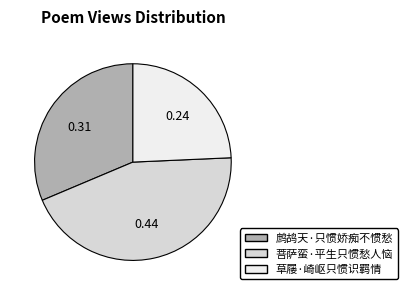

How many segments does this pie chart have?

3